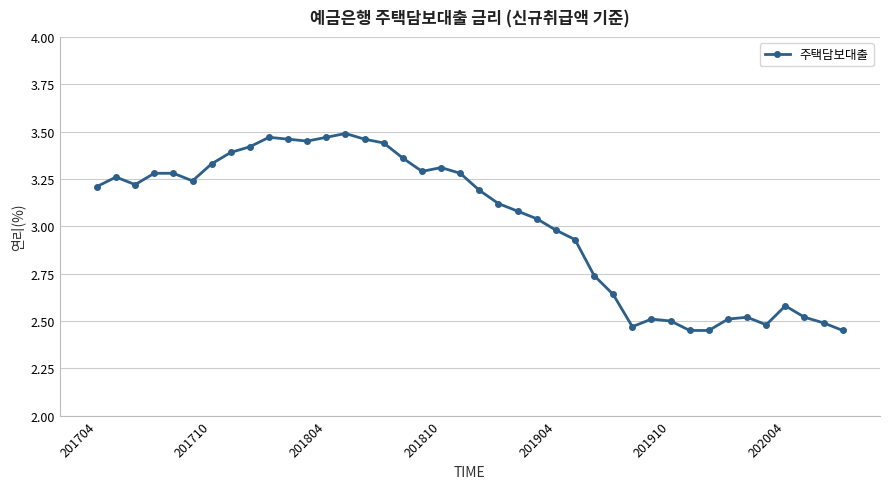

What is the difference between the second highest and second lowest values?

1.0